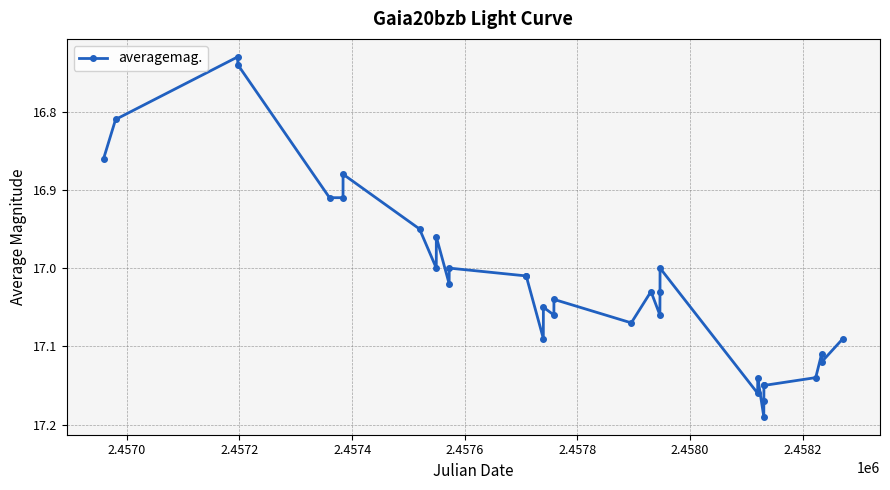

What is the sum of all values?

561.6